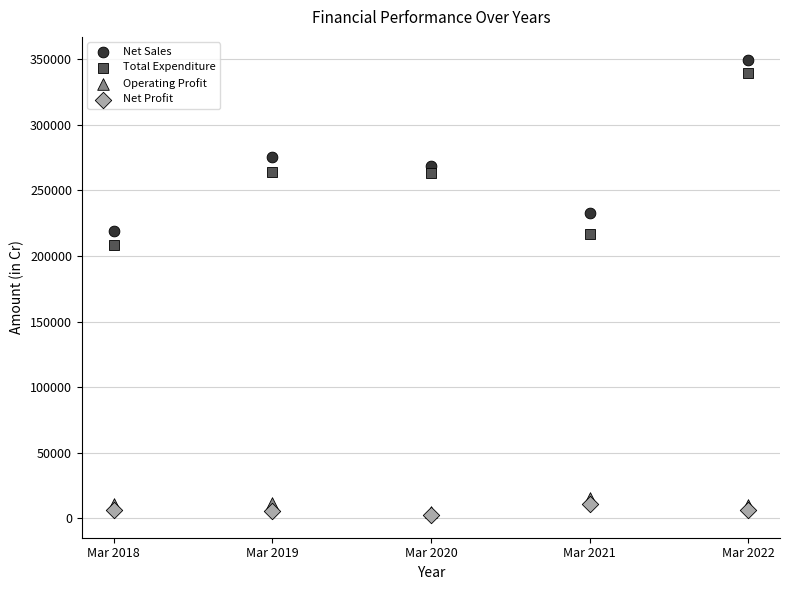

Across all series, what Y value is closest to 176160?

208708.6